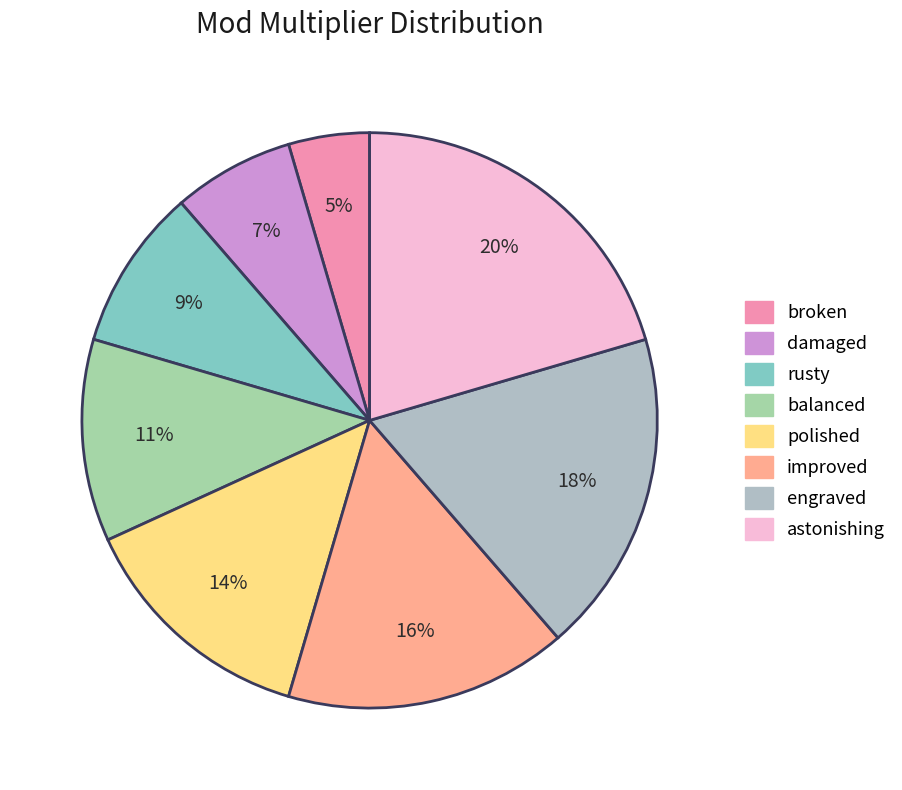

How many segments does this pie chart have?

8